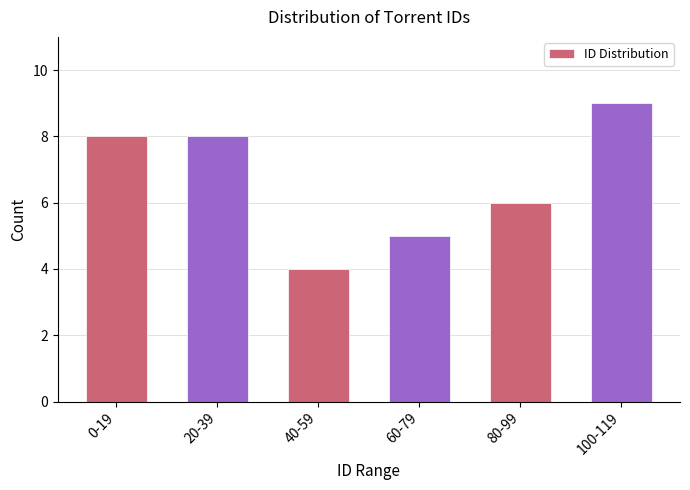

Reading left to right, what are all the values shown in this chart?

8	8	4	5	6	9